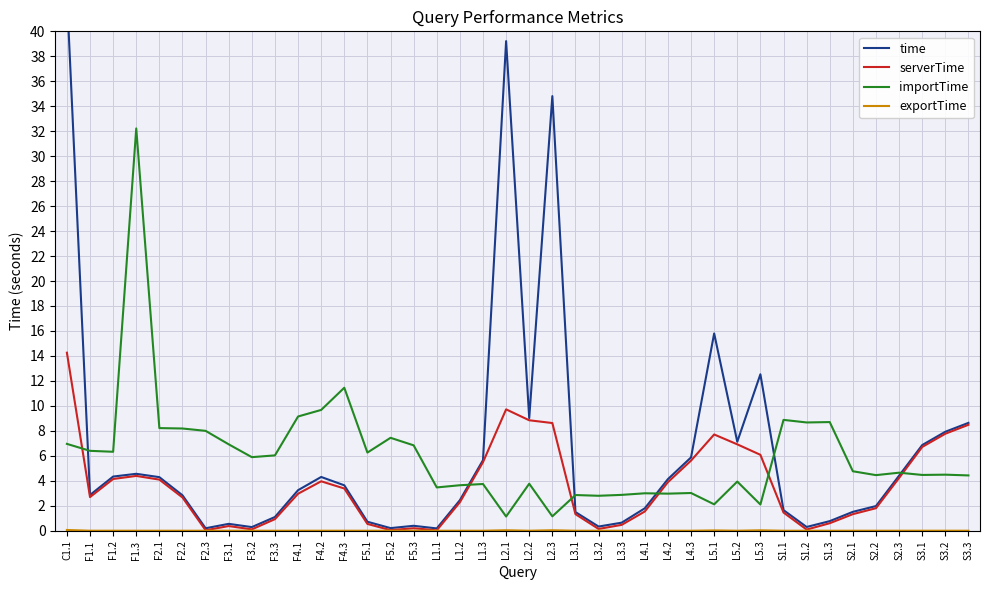

How many distinct data groups are displayed?

4